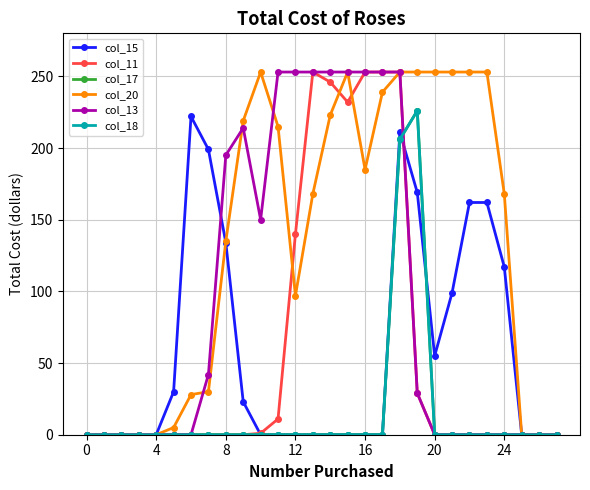

Is this an area chart (filled region under the line)?

No